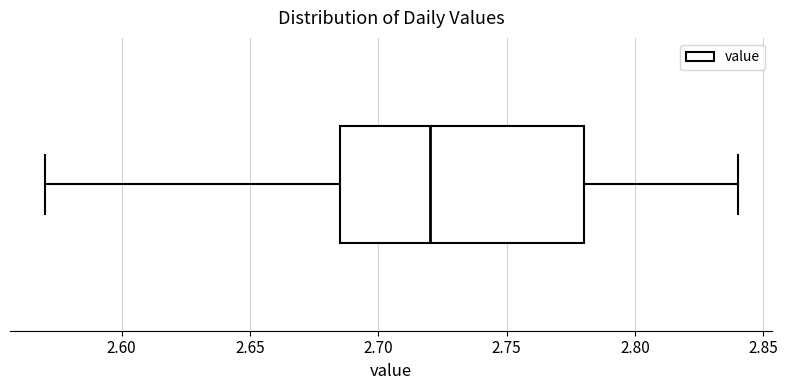

Transcribe this box plot: give where the median line is, the range the box spans, and where the two whiskers end, as read against the x-axis. The values are not printed on the chart, so give them approximately, as read against the axis.

median 2.720, box 2.685 to 2.780, whiskers 2.570 to 2.840